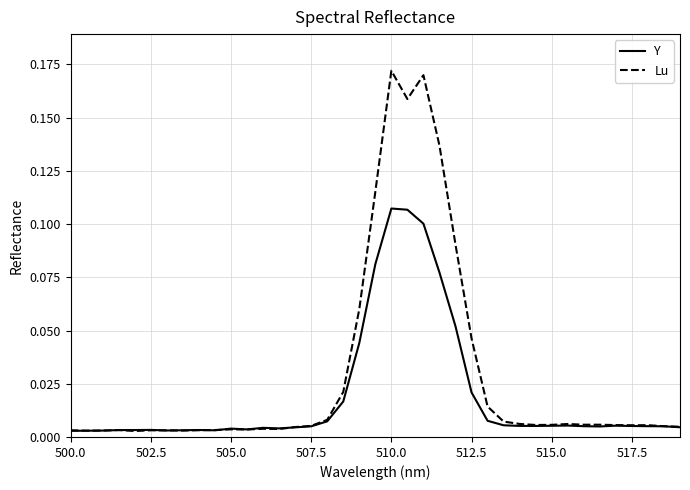

Does the chart display data point markers on the line(s)?

No